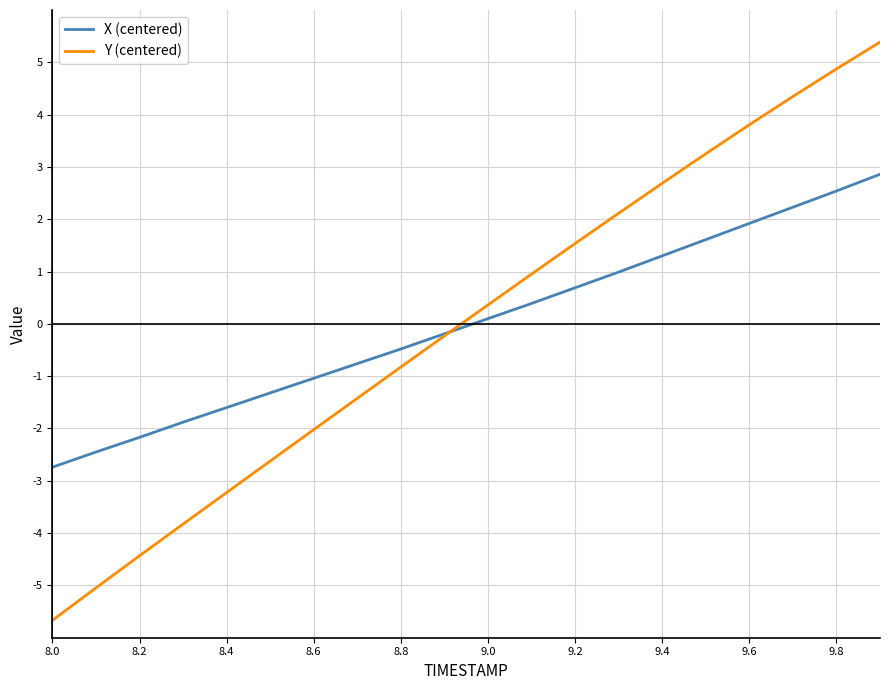

What is the greatest value displayed?

5.4